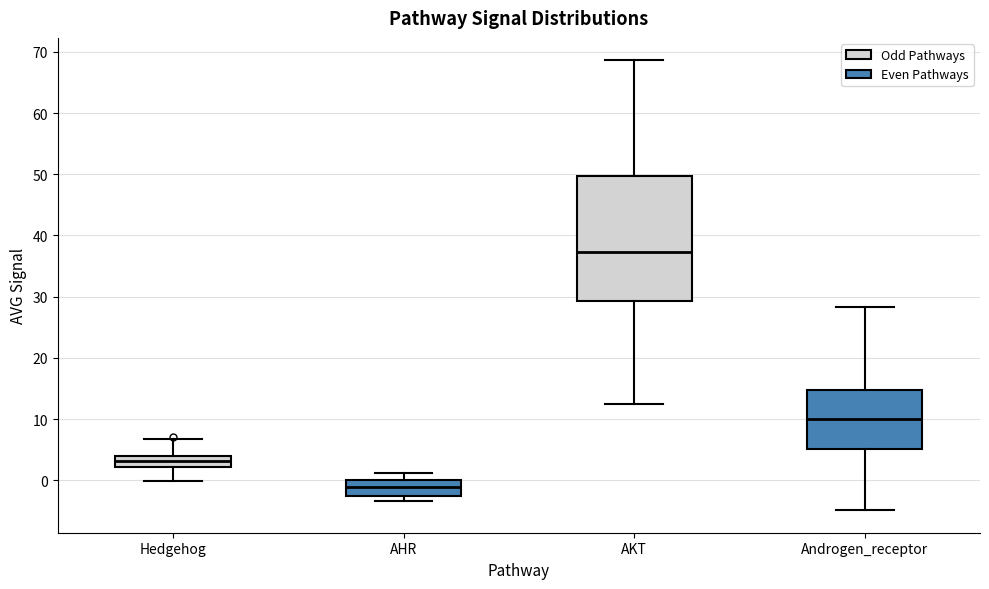

Reading left to right, read every box against the y-axis: the position of its median line, the range the box covers, and the ends of its whiskers. The values are not printed on the chart, so give them approximately, as read against the axis.

Hedgehog: median 3, box 2 to 4, whiskers 0 to 7
AHR: median -1, box -3 to 0, whiskers -3 (just below the box's lower edge) to 1
AKT: median 37, box 29 to 50, whiskers 12 to 69
Androgen_receptor: median 10, box 5 to 15, whiskers -5 to 28